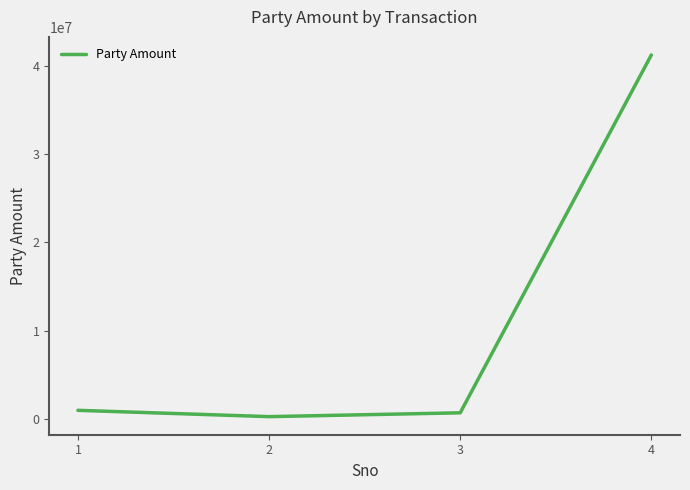

What is the ratio of the value at 4 to the value at 1?

41.2